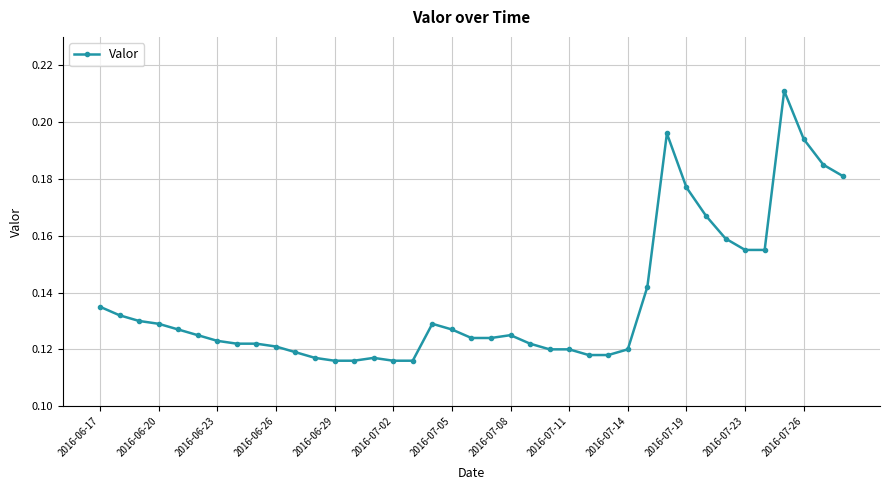

True or false: the data has more than 1 interior local peaks.

True